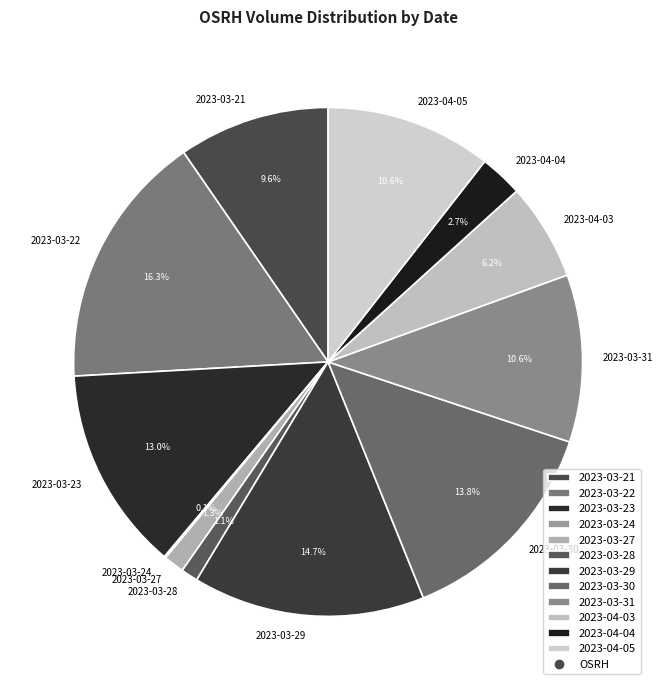

The 2023-03-30 slice represents 14% of the pie. True or false?

True